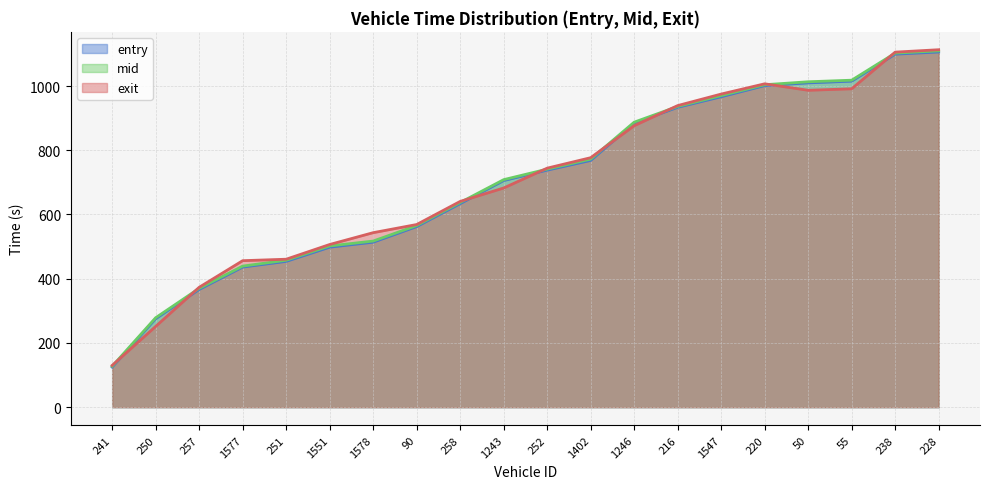

What is the total value across all series at 251?

1372.1